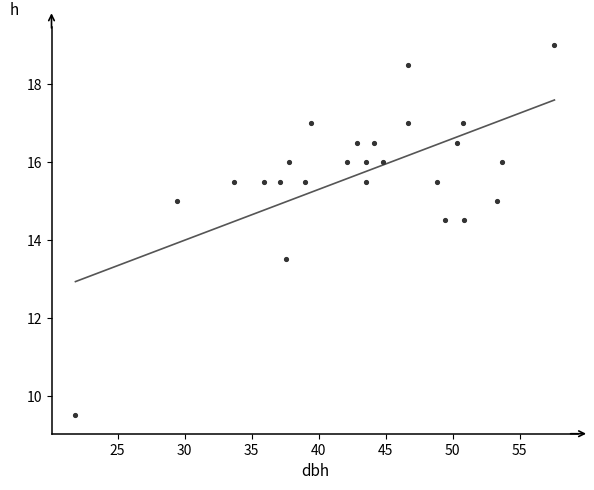

What is the range of X values (max minus min)?

35.8